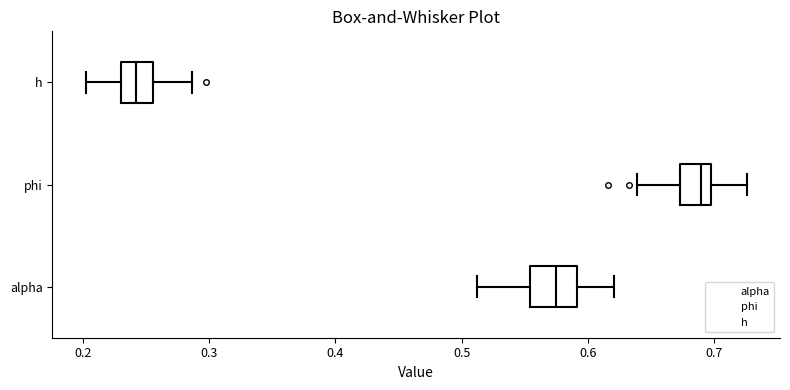

Which box has the furthest to the right median line?

phi